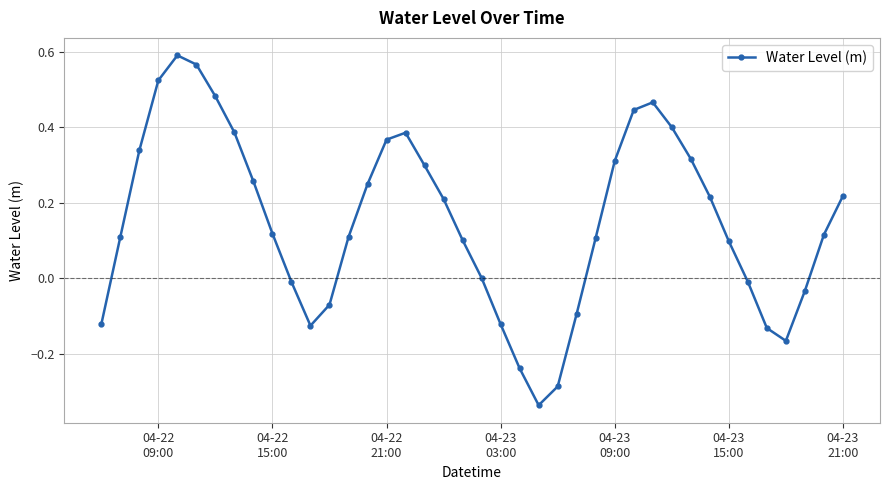

How many points are lower than both their immediate neighbors (excluding endpoints)?

3